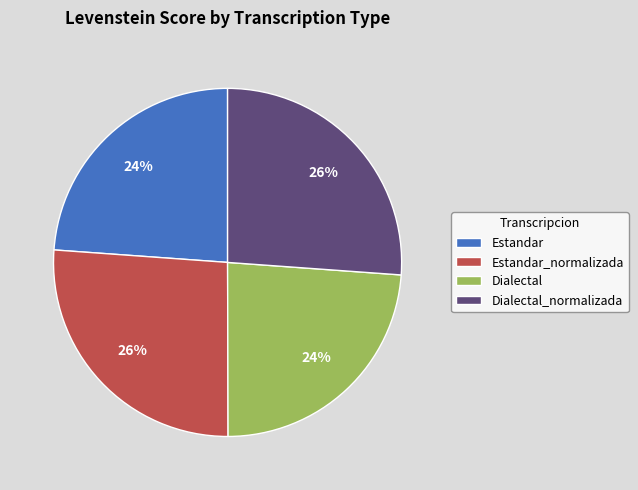

Does Dialectal_normalizada represent more than half of the total?

No